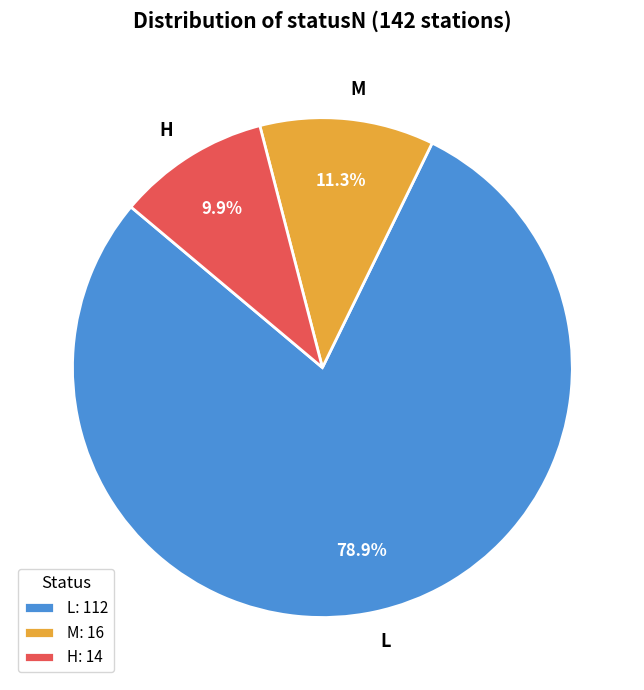

Which slice is the largest?

L